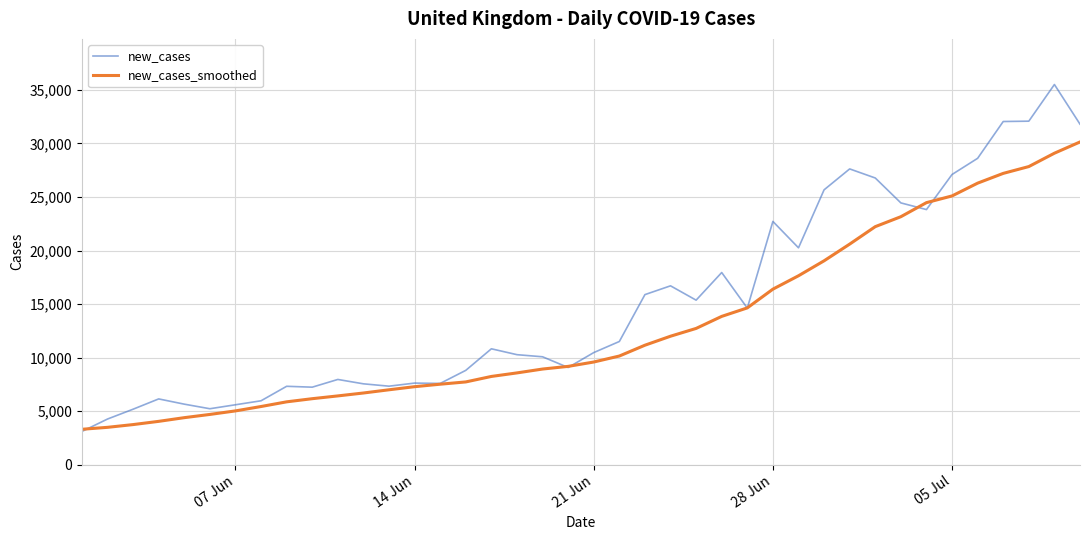

Rank the series by their maximum value, from lowest to highest.

new_cases_smoothed, new_cases